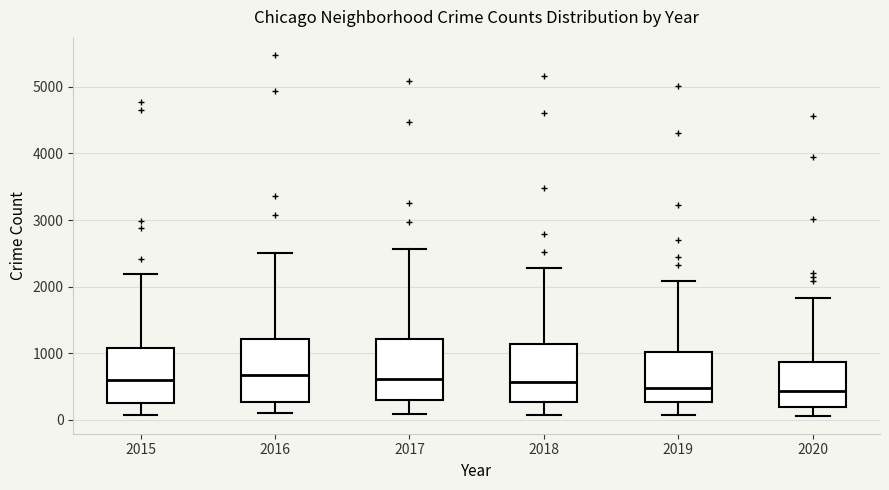

Reading left to right, read every box against the y-axis: the position of its median line, the range the box covers, and the ends of its whiskers. The values are not printed on the chart, so give them approximately, as read against the axis.

2015: median 600, box 300 to 1100, whiskers 100 to 2200
2016: median 700, box 300 to 1200, whiskers 100 to 2500
2017: median 600, box 300 to 1200, whiskers 100 to 2600
2018: median 600, box 300 to 1100, whiskers 100 to 2300
2019: median 500, box 300 to 1000, whiskers 100 to 2100
2020: median 400, box 200 to 900, whiskers 100 to 1800